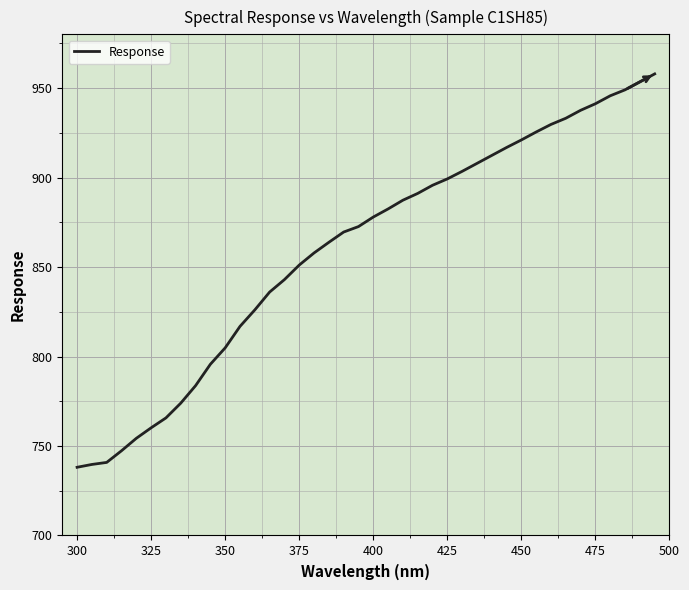

What is the smallest value displayed?

738.1